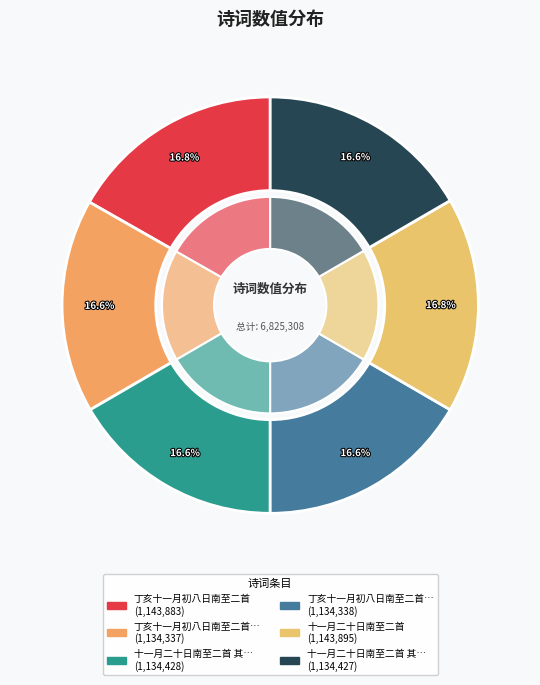

What percentage is the 十一月二十日南至二首 slice, to the nearest percent?

17%